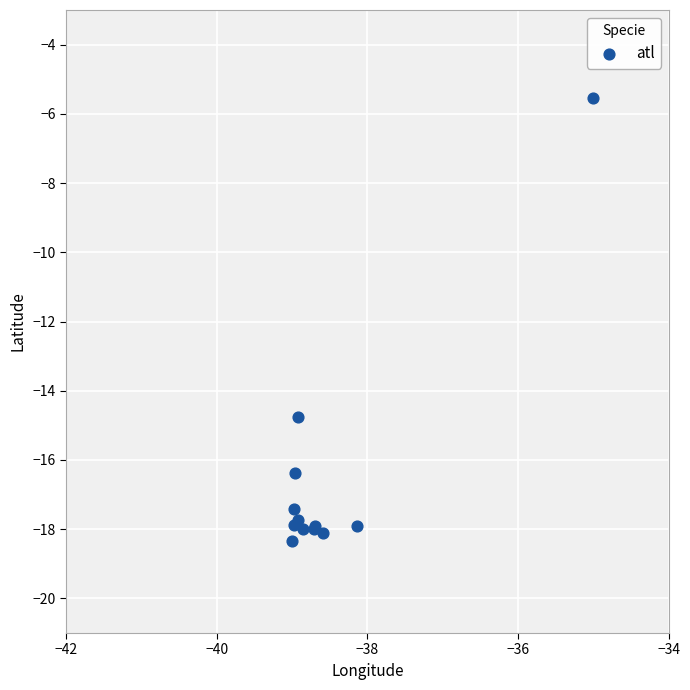

What Y value in the scatter plot is closest to -11?

-14.7